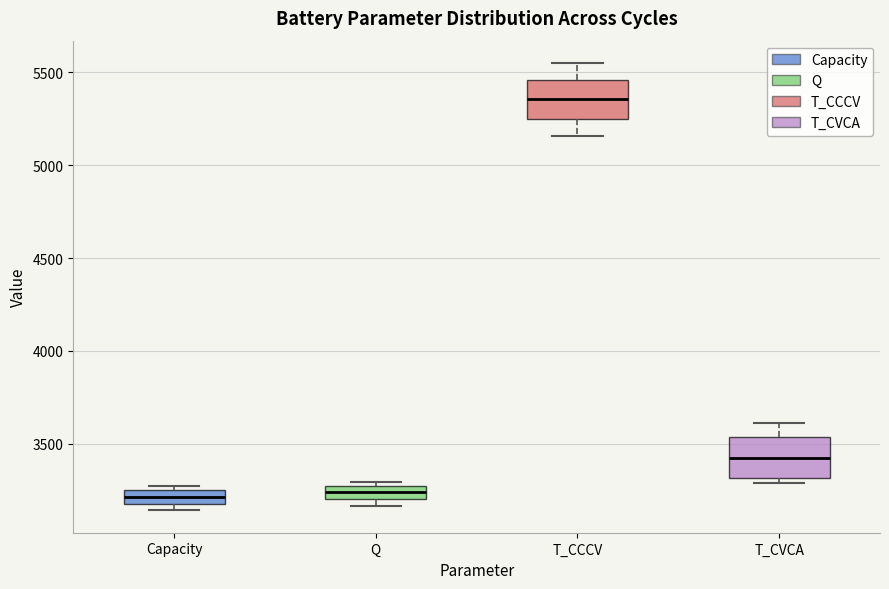

Where is the upper edge of the box for Capacity on the y-axis? The values are not printed on the chart, so give them approximately, as read against the axis.

3250